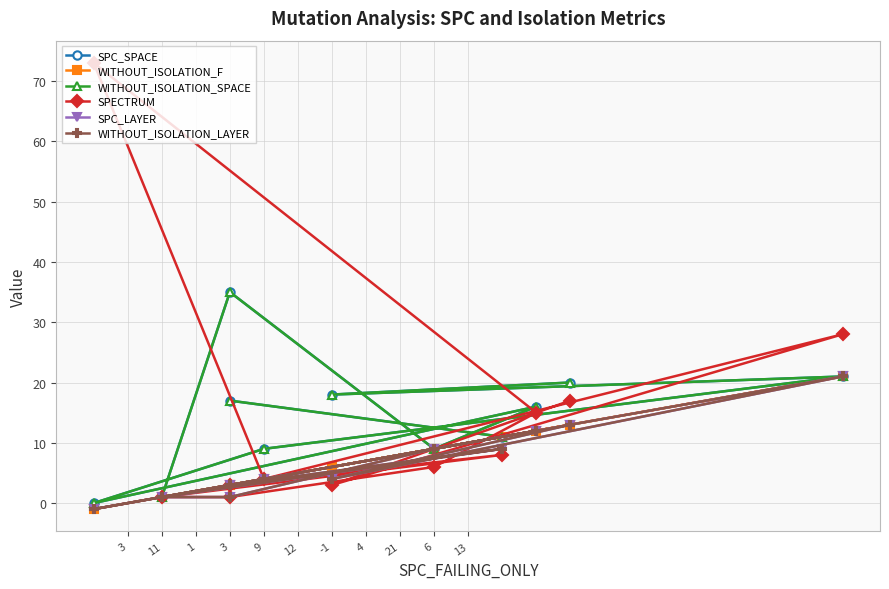

Rank the series at 6 from lowest to highest value.

SPECTRUM, SPC_SPACE, WITHOUT_ISOLATION_F, WITHOUT_ISOLATION_SPACE, SPC_LAYER, WITHOUT_ISOLATION_LAYER